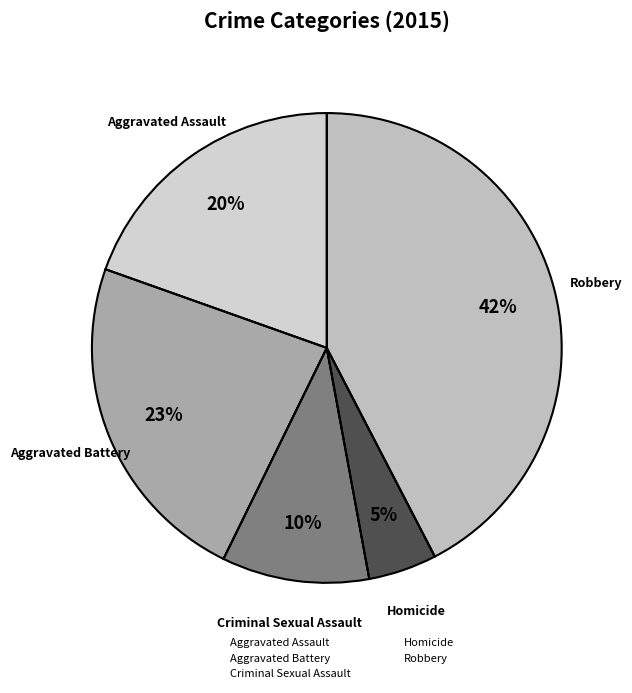

What is the ratio of the value at Criminal Sexual Assault to the value at Aggravated Assault?

0.5